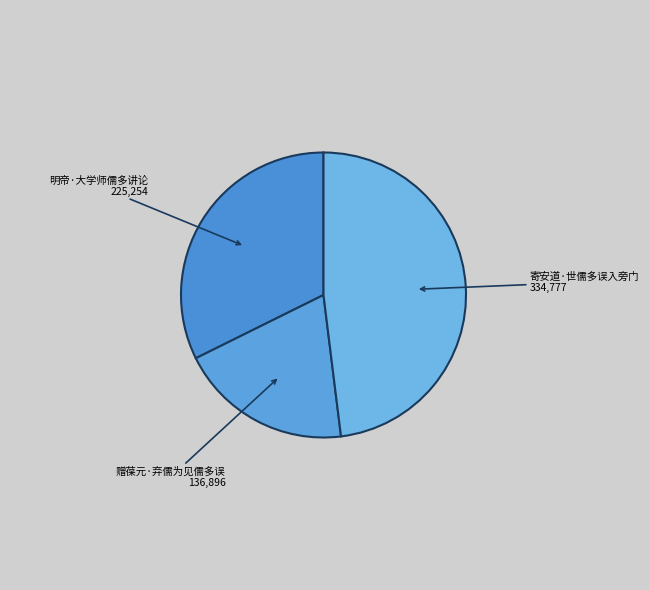

Rank the categories by value from lowest to highest.

赠葆元·弃儒为见儒多误, 明帝·大学师儒多讲论, 寄安道·世儒多误入旁门